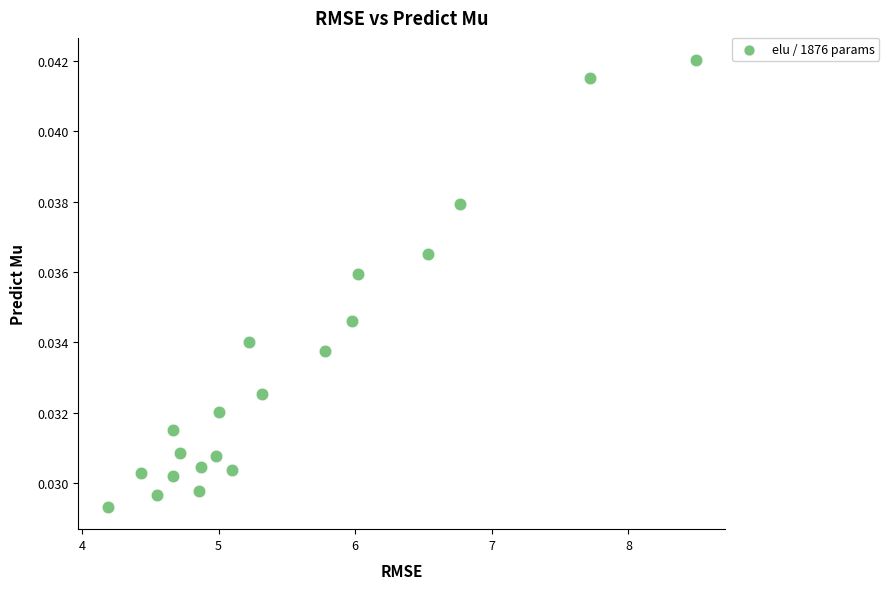

What is the range of X values (max minus min)?

4.3